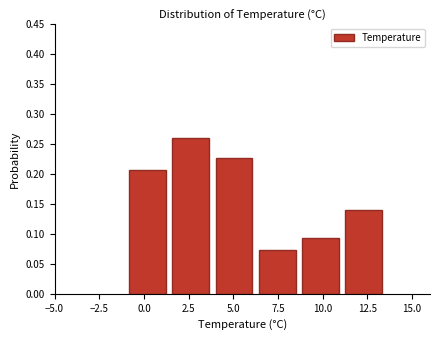

Reading left to right, list every bar in this chart as the range it spans on the x-axis followed by its height. Neither the bar edges nor the heights are printed on the chart, so give them approximately, as read against the axes.

-1.0 to 1.5: 0.205
1.5 to 4.0: 0.260
4.0 to 6.5: 0.225
6.5 to 8.5: 0.075
8.5 to 11.0: 0.095
11.0 to 13.5: 0.140